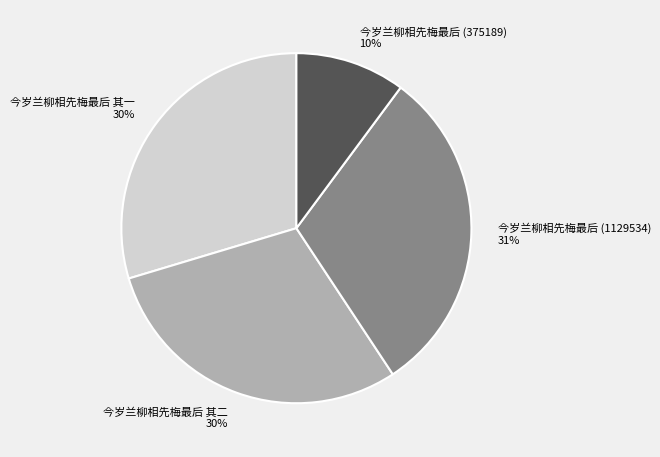

To the nearest percent, what is the combined percentage of 今岁兰柳相先梅最后 其一 and 今岁兰柳相先梅最后 (375189)?

40%